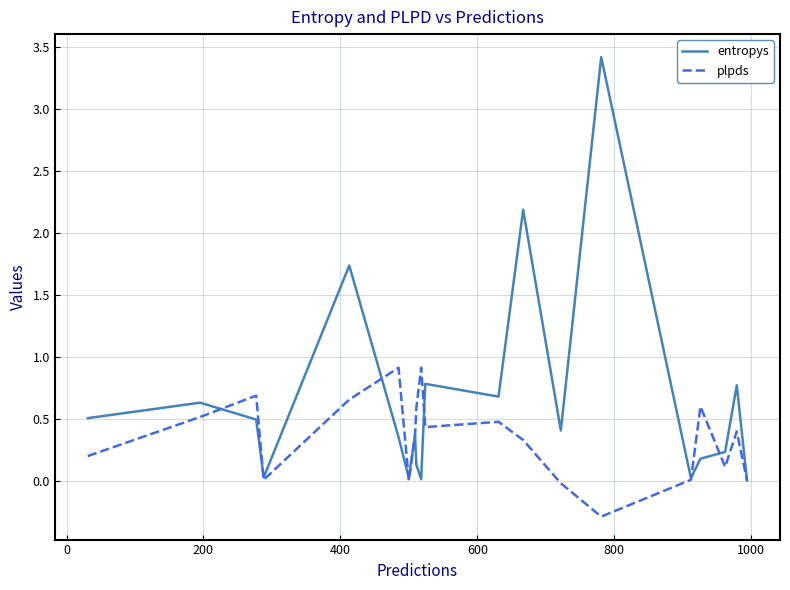

What is the smallest value displayed?

-0.3